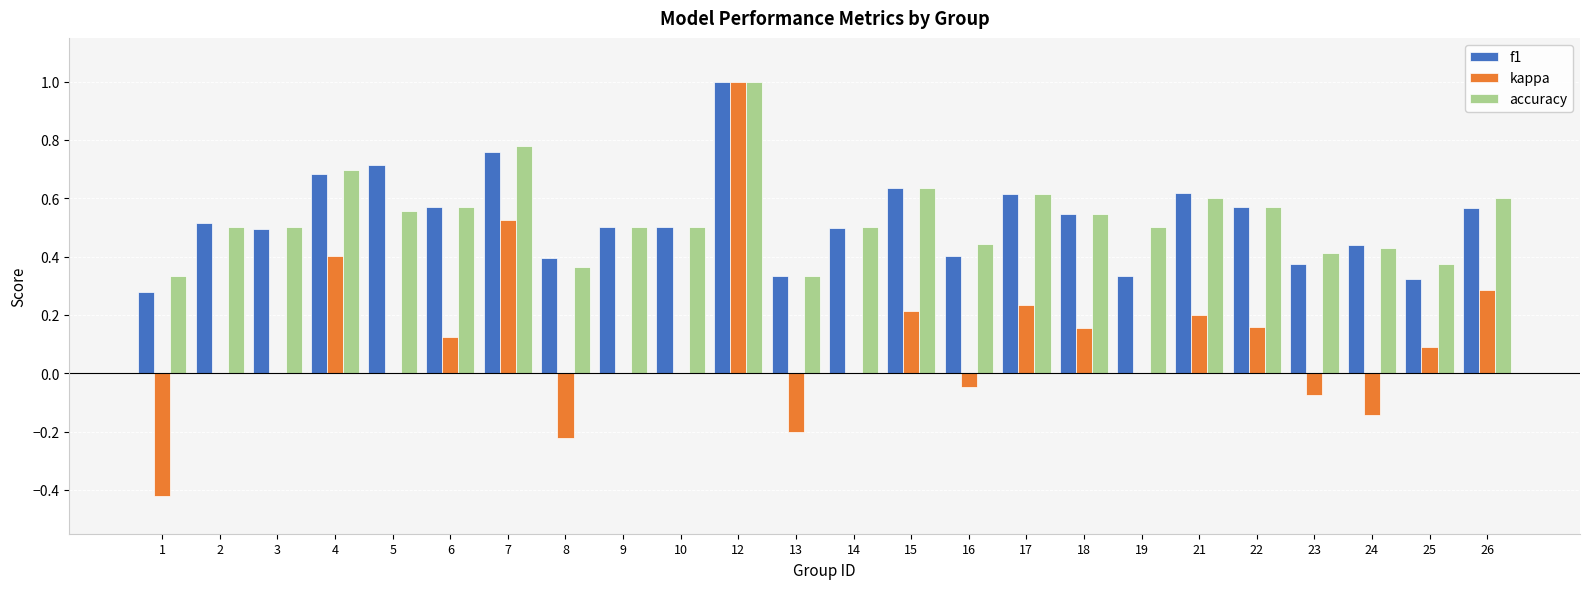

At which category is the sum across all series the highest?

12